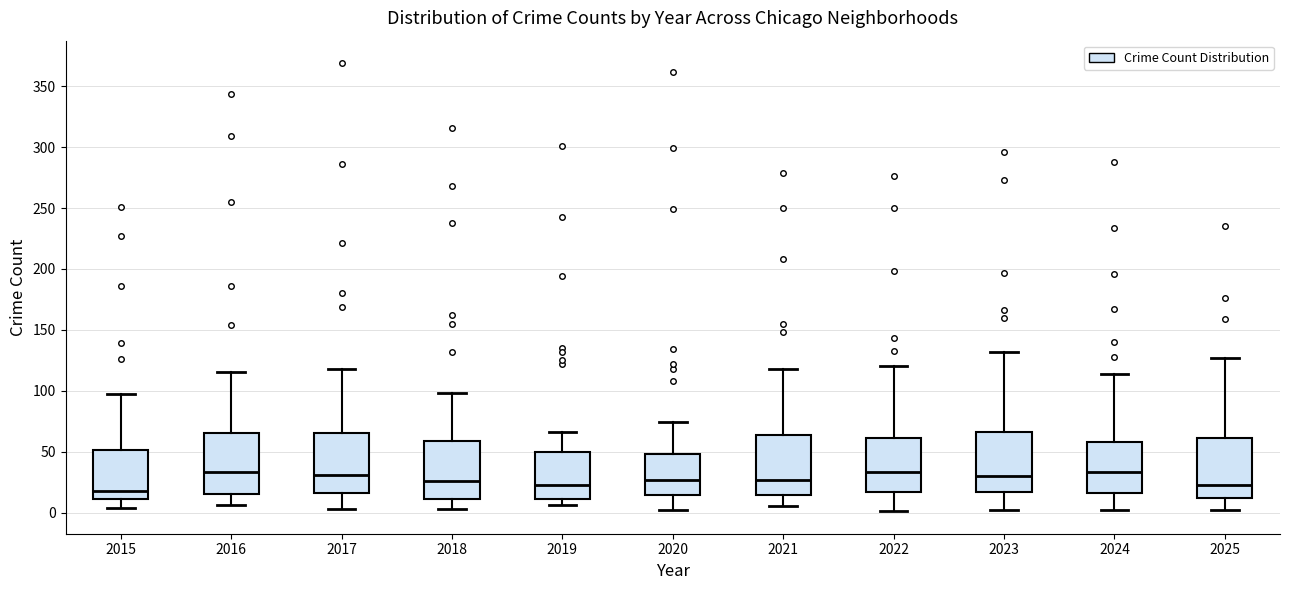

Where does the lower whisker of the box at x = 2020 end on the y-axis? The values are not printed on the chart, so give them approximately, as read against the axis.

0